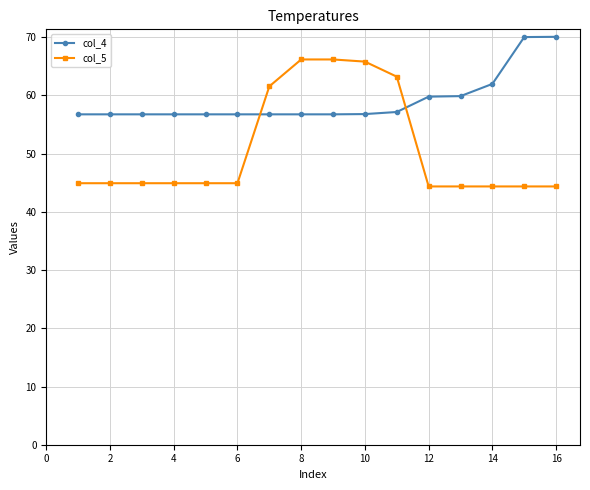

At how many categories does at least one series exceed 58?

10